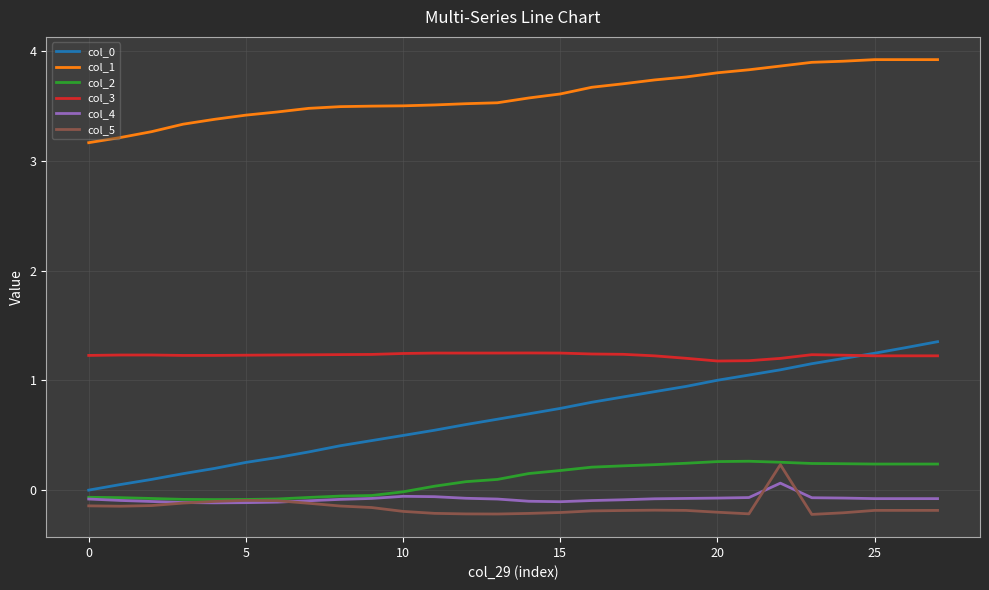

True or false: col_3 and col_2 cross at least once.

False